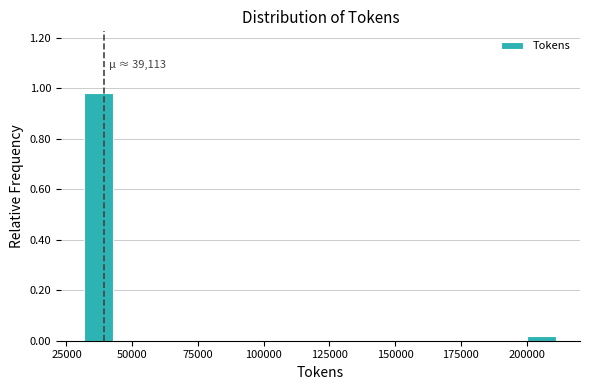

Around what value on the x-axis is the tallest bar? Give the approximate position of its centre, as read against the axis.

35000